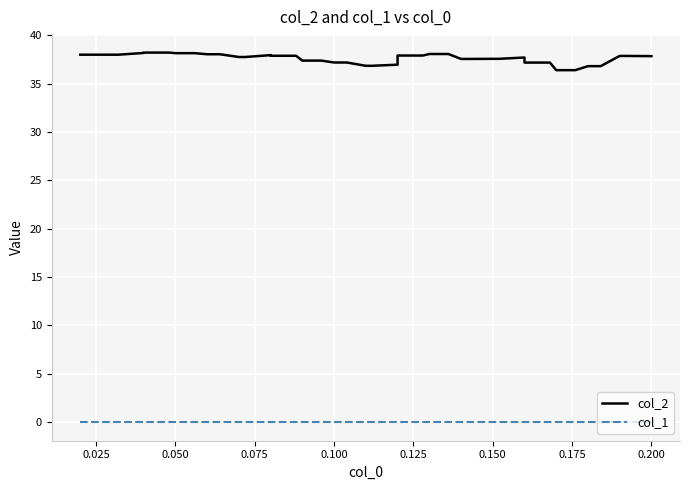

What are all the series names shown in the legend?

col_2, col_1